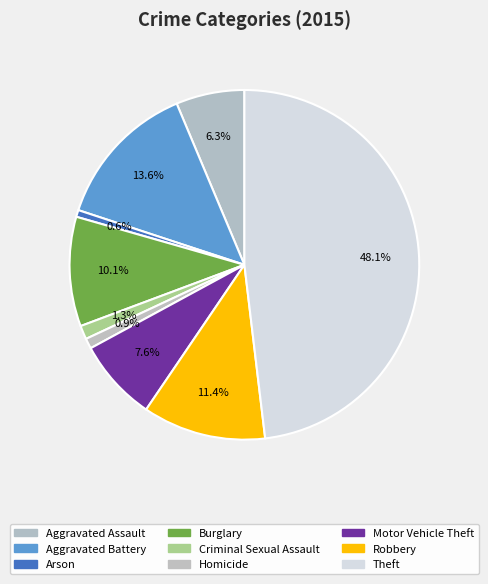

Which has a higher value, Criminal Sexual Assault or Burglary?

Burglary